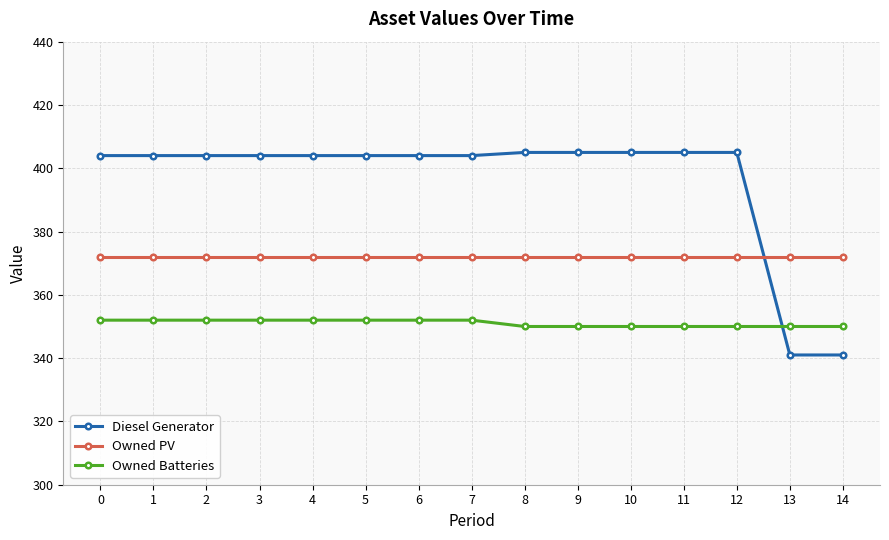

The value of Owned PV at 3 is 509. True or false?

False